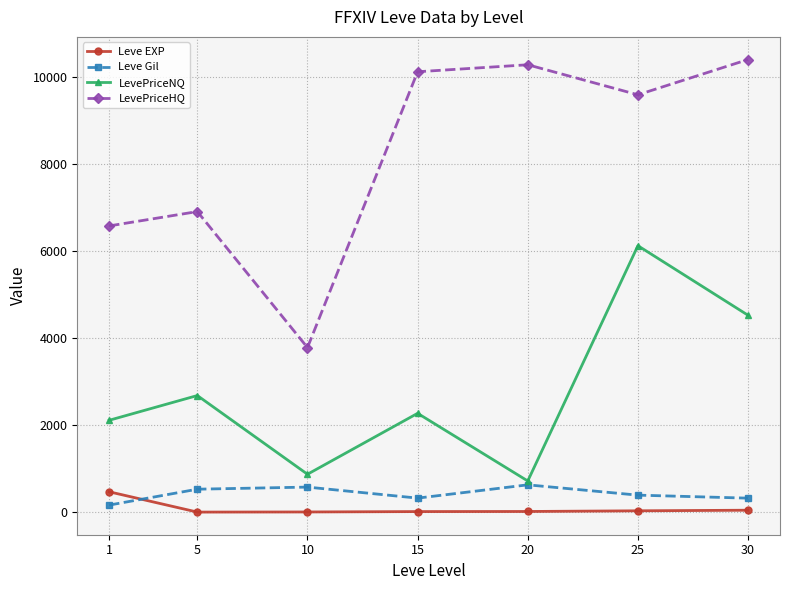

What is the difference between the maximum and minimum values in the Leve Gil series?

464.8